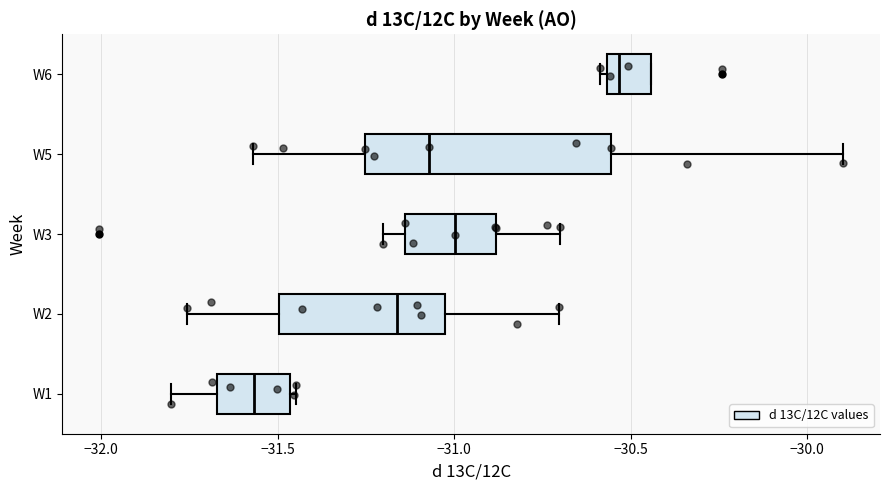

Reading bottom to top, transcribe this box plot: for each box, give where its median line is, the range the box spans, and where its two whiskers end, as read against the x-axis. The values are not printed on the chart, so give them approximately, as read against the axis.

W1: median -31.55, box -31.65 to -31.45, whiskers -31.80 to -31.45 (just right of the box's right edge)
W2: median -31.15, box -31.50 to -31.05, whiskers -31.75 to -30.70
W3: median -31.00, box -31.15 to -30.90, whiskers -31.20 to -30.70
W5: median -31.05, box -31.25 to -30.55, whiskers -31.55 to -29.90
W6: median -30.55 (just right of the box's left edge), box -30.55 to -30.45, whiskers -30.60 to -30.45